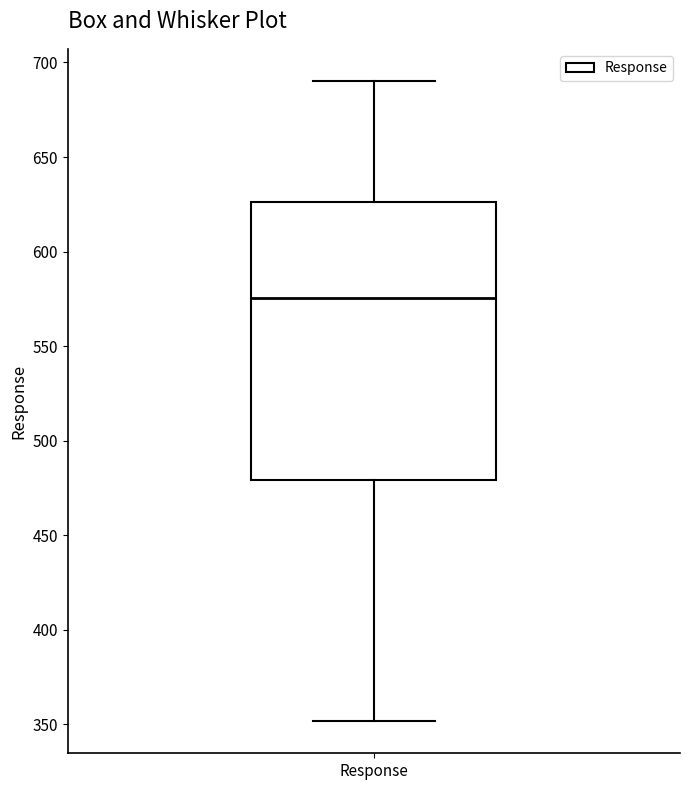

Read this box plot against the y-axis: the position of the median line, the range covered by the box, and the ends of both whiskers. The values are not printed on the chart, so give them approximately, as read against the axis.

median 575, box 480 to 625, whiskers 350 to 690